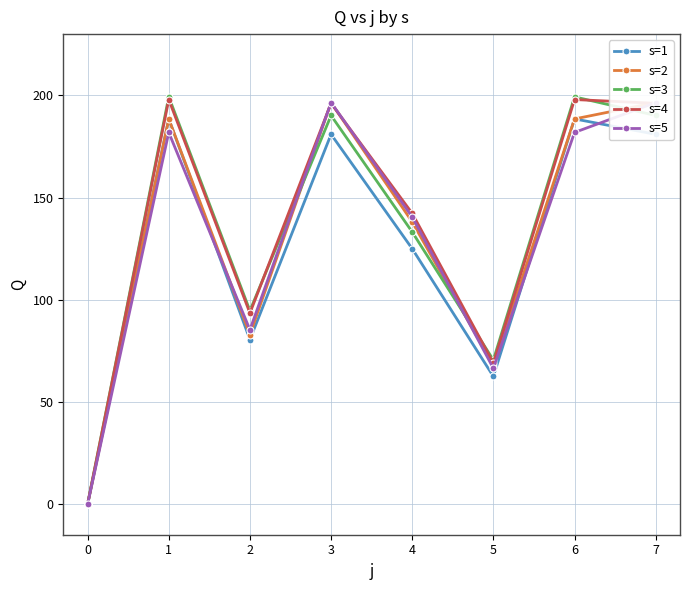

True or false: s=1 has more than 2 points higher than both neighbors.

True